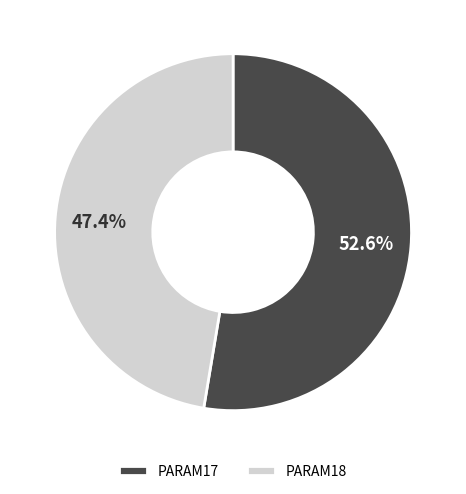

Count the number of slices in the pie.

2